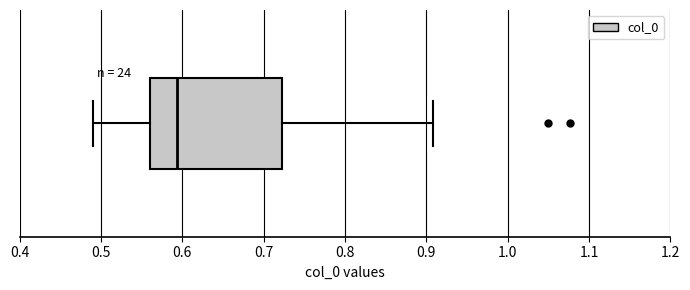

Read this box plot against the x-axis: the position of the median line, the range covered by the box, and the ends of both whiskers. The values are not printed on the chart, so give them approximately, as read against the axis.

median 0.59, box 0.56 to 0.72, whiskers 0.49 to 0.91